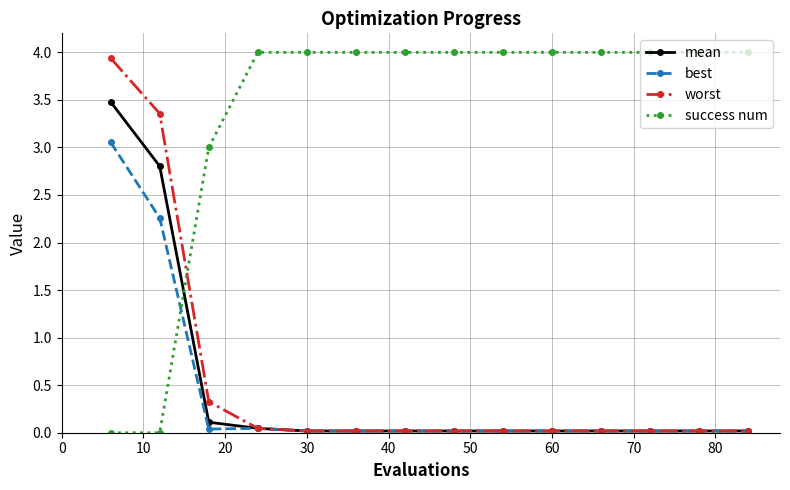

What is the maximum value shown in the chart?

4.0